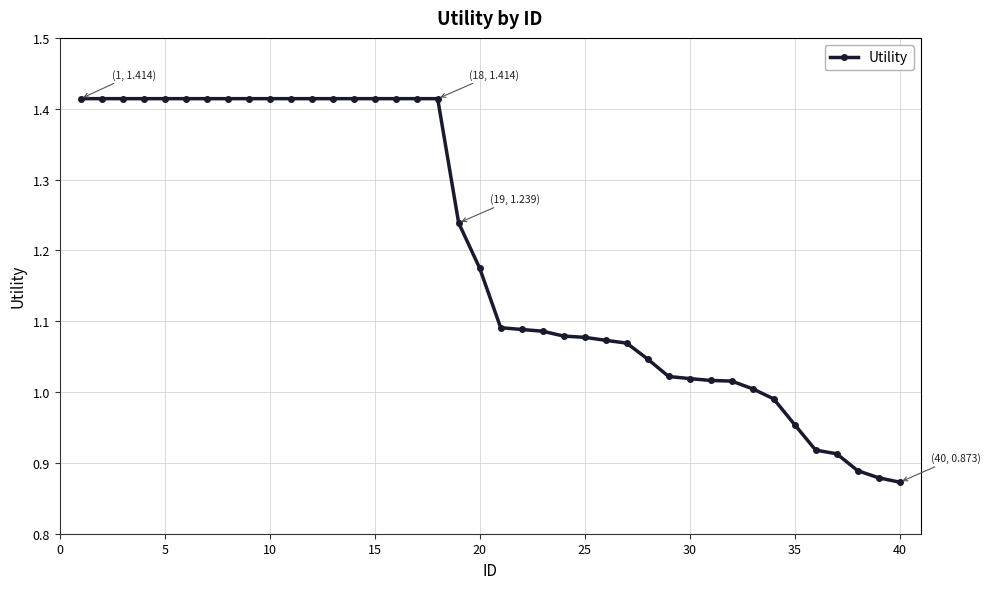

What is the difference between the second highest and minimum values?

0.5